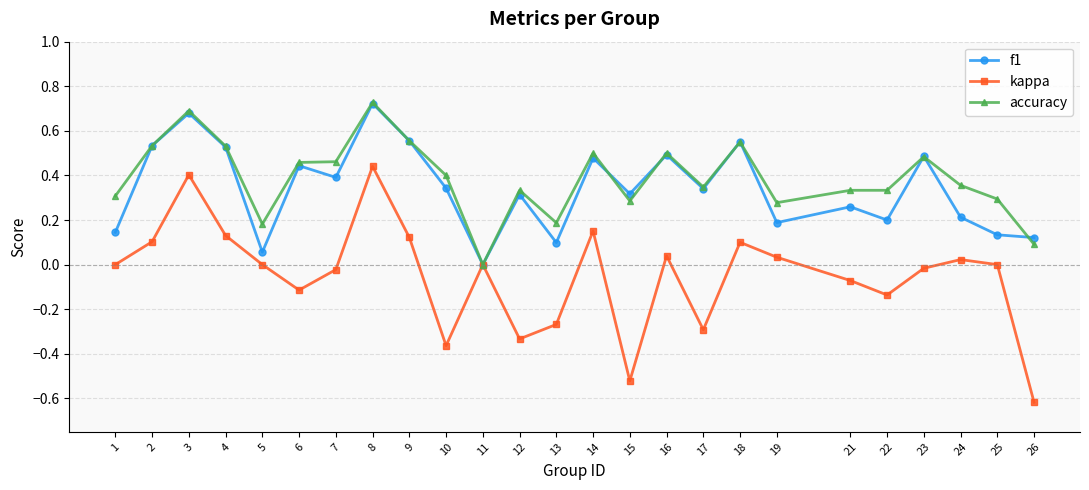

True or false: accuracy and f1 cross at least once.

True